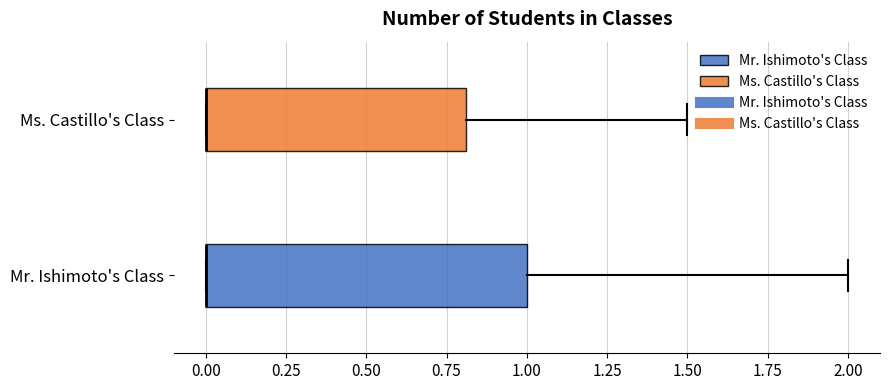

Which box is the widest, from its left edge to its right edge?

Mr. Ishimoto's Class